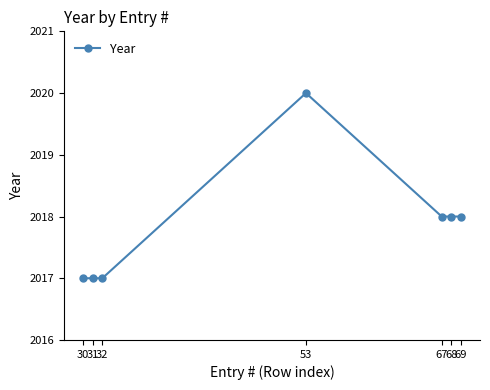

How many values are below 2018?

3